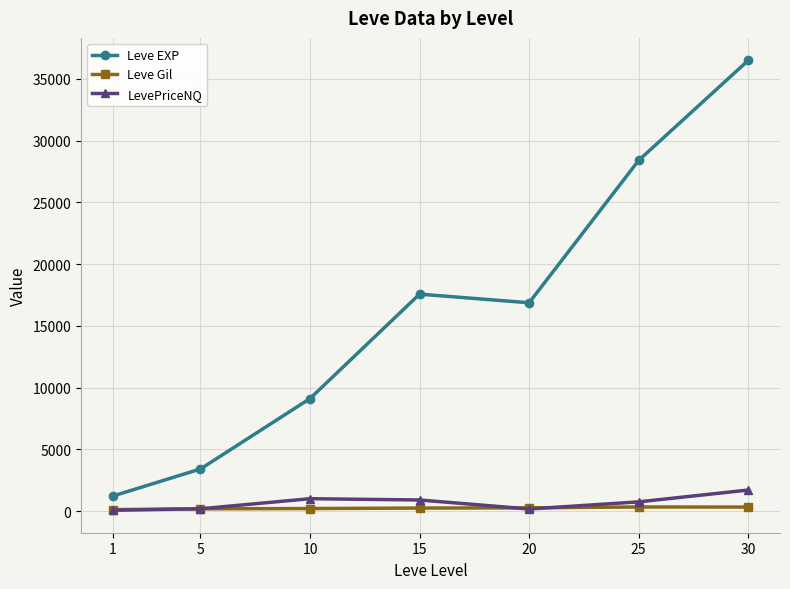

True or false: Leve EXP has more than 2 points higher than both neighbors.

False